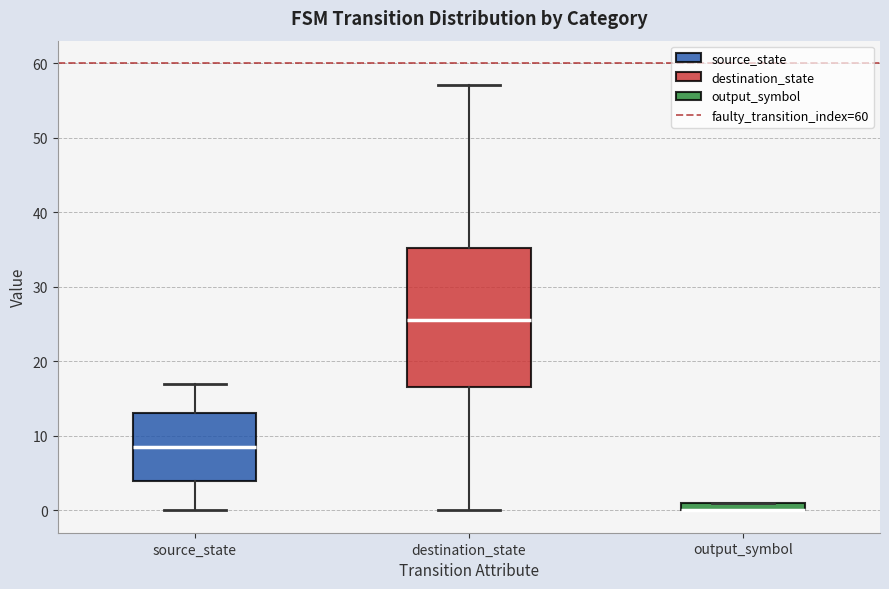

Where is the upper edge of the box for output_symbol on the y-axis? The values are not printed on the chart, so give them approximately, as read against the axis.

1